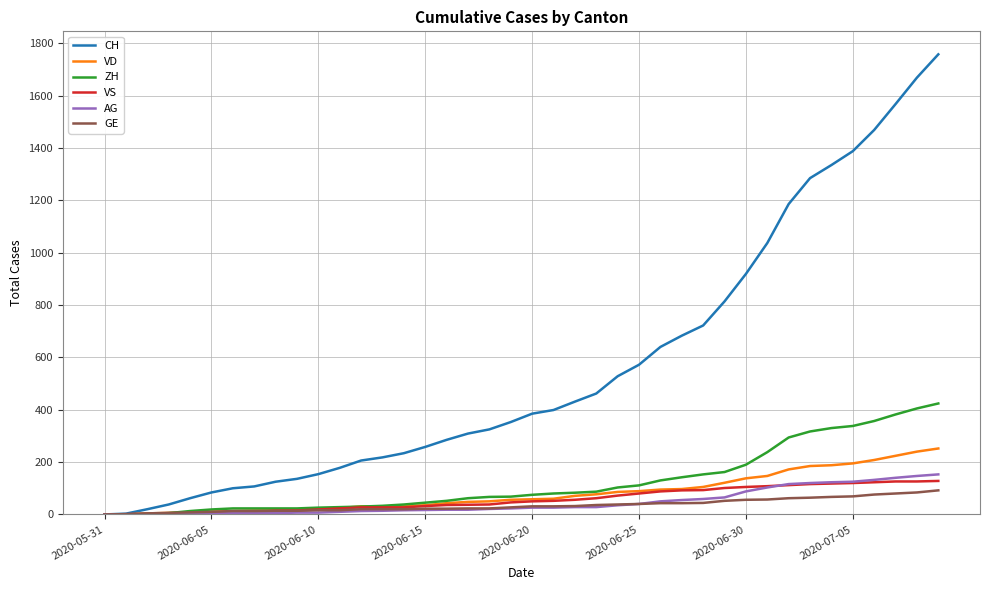

What is the greatest value displayed?

1758